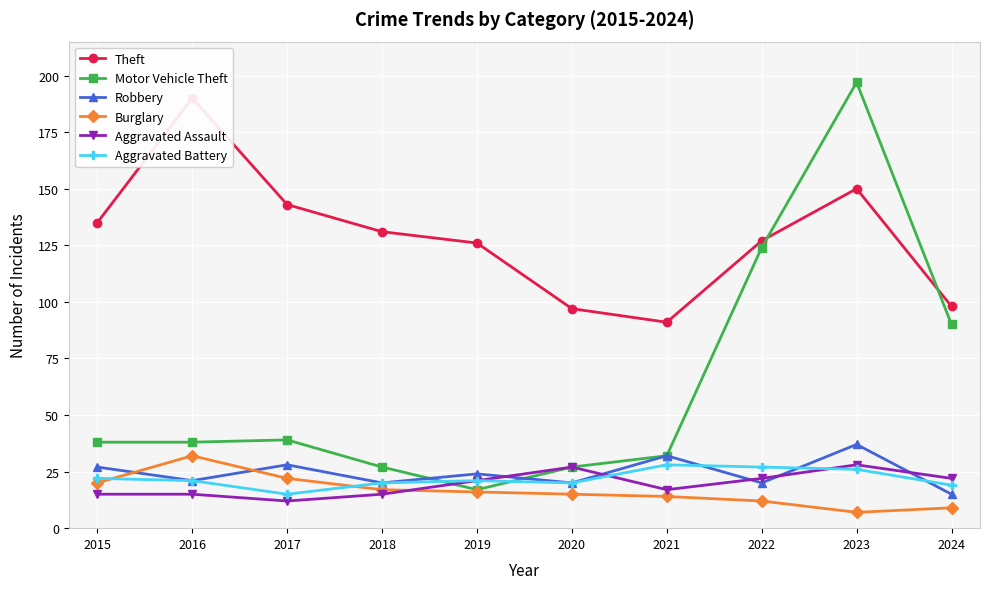

Which series has the largest total across all categories?

Theft